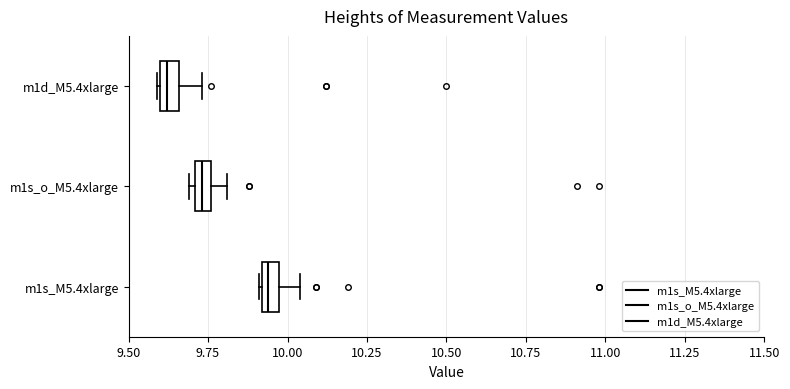

Where does the right whisker of the box for m1s_o_M5.4xlarge end on the x-axis? The values are not printed on the chart, so give them approximately, as read against the axis.

9.80